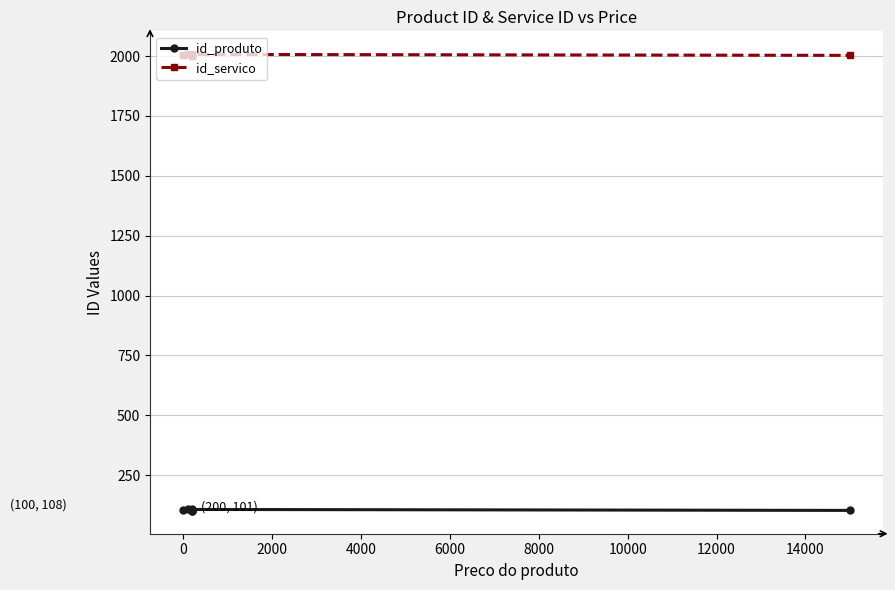

What is the difference between the id_produto values at 12000 and 2000?

2